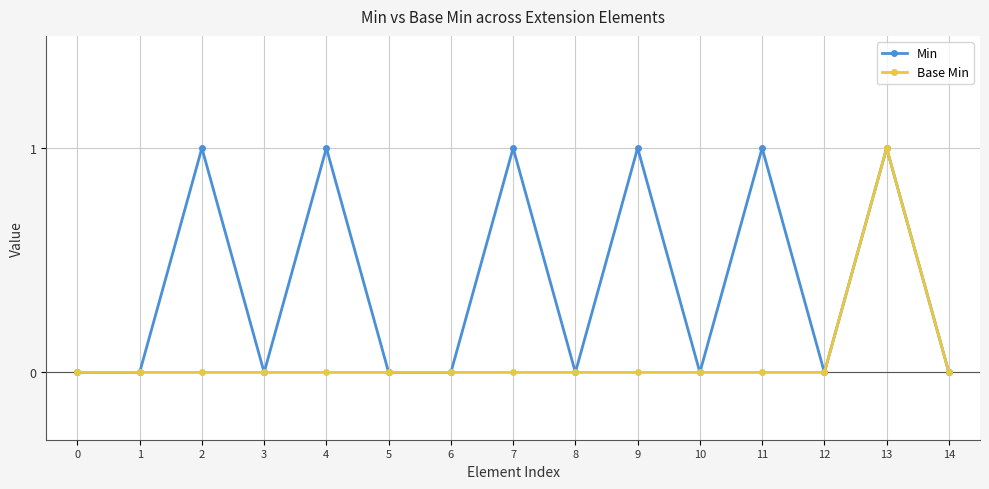

Where is the first local maximum for Min?

2